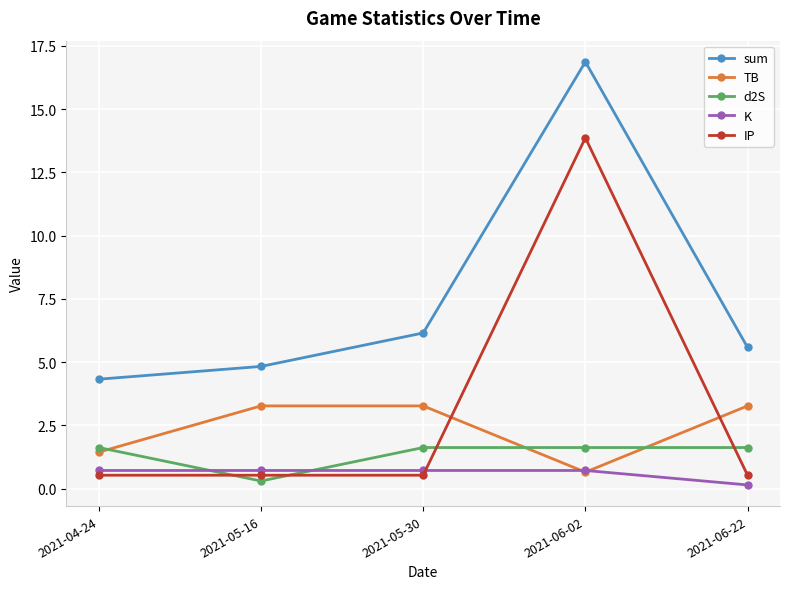

True or false: TB and IP intersect in this chart.

True